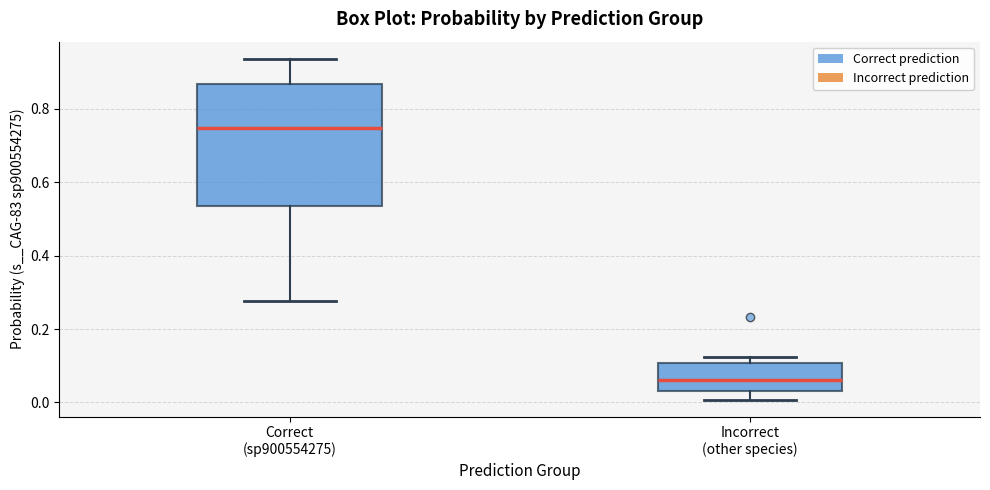

Reading left to right, read every box against the y-axis: the position of its median line, the range the box covers, and the ends of its whiskers. The values are not printed on the chart, so give them approximately, as read against the axis.

Correct (sp900554275): median 0.74, box 0.54 to 0.86, whiskers 0.28 to 0.94
Incorrect (other species): median 0.06, box 0.04 to 0.10, whiskers 0.00 to 0.12